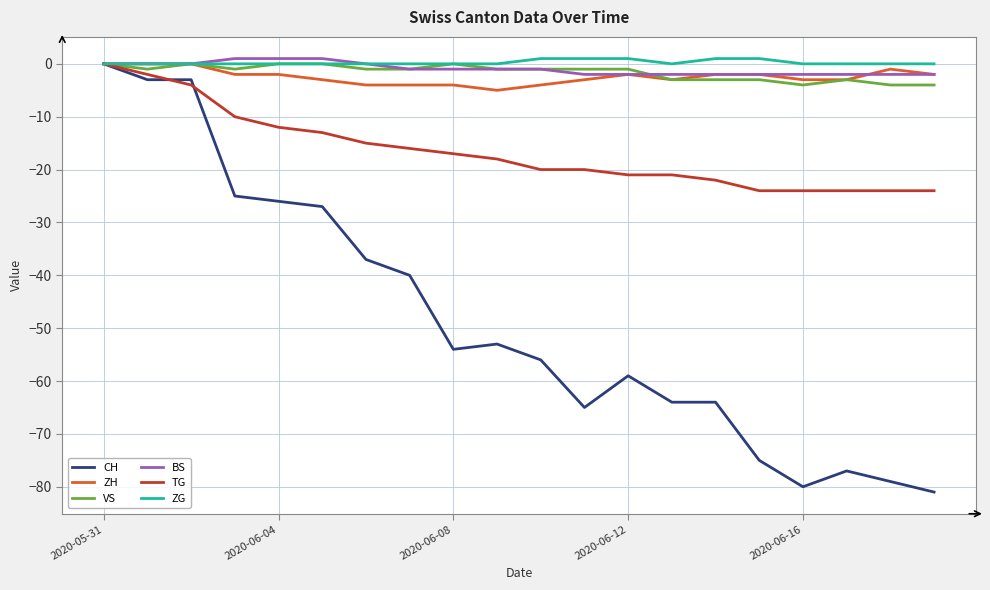

Which series has the widest spread of values?

CH